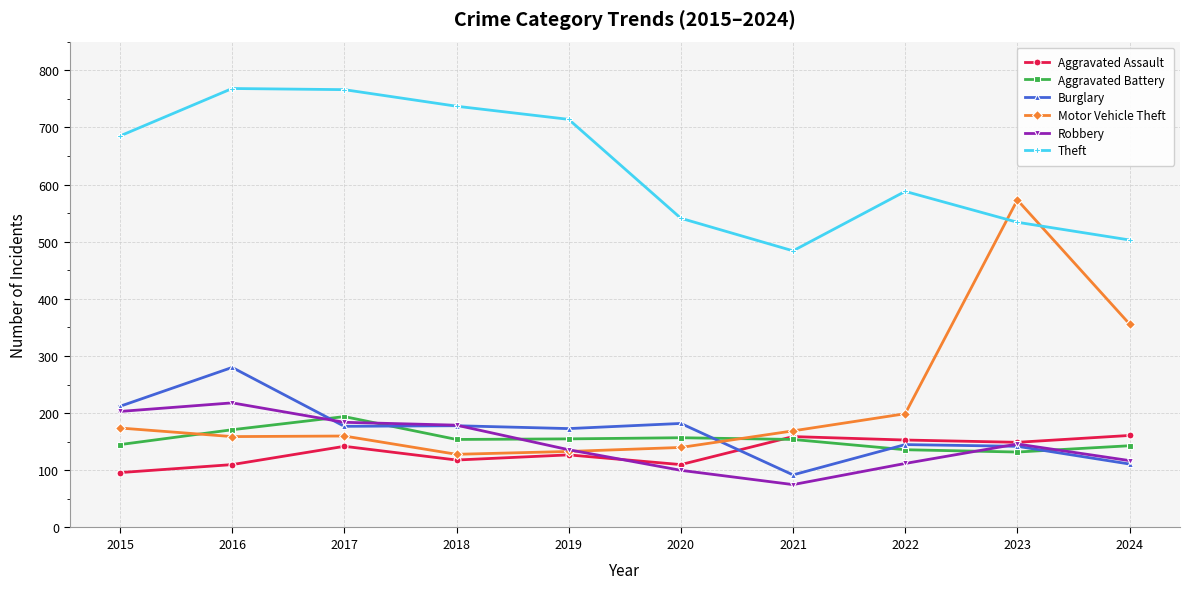

What is the value of the Burglary point at the 4th from the left?

178